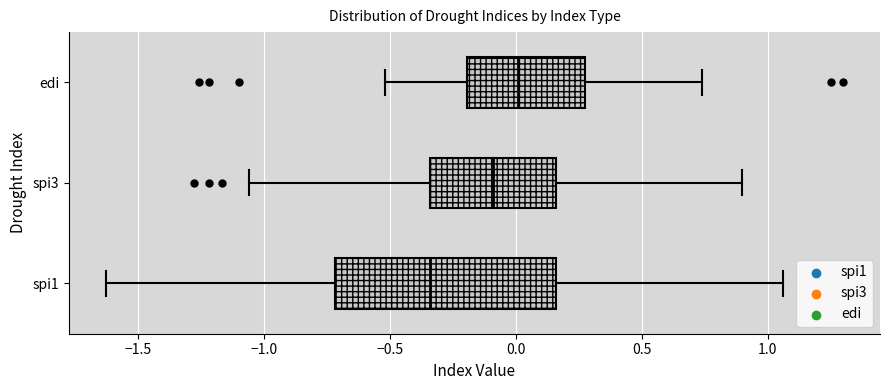

Reading bottom to top, transcribe this box plot: for each box, give where its median line is, the range the box spans, and where its two whiskers end, as read against the x-axis. The values are not printed on the chart, so give them approximately, as read against the axis.

spi1: median -0.35, box -0.70 to 0.15, whiskers -1.65 to 1.05
spi3: median -0.10, box -0.35 to 0.15, whiskers -1.05 to 0.90
edi: median 0.00, box -0.20 to 0.30, whiskers -0.50 to 0.75